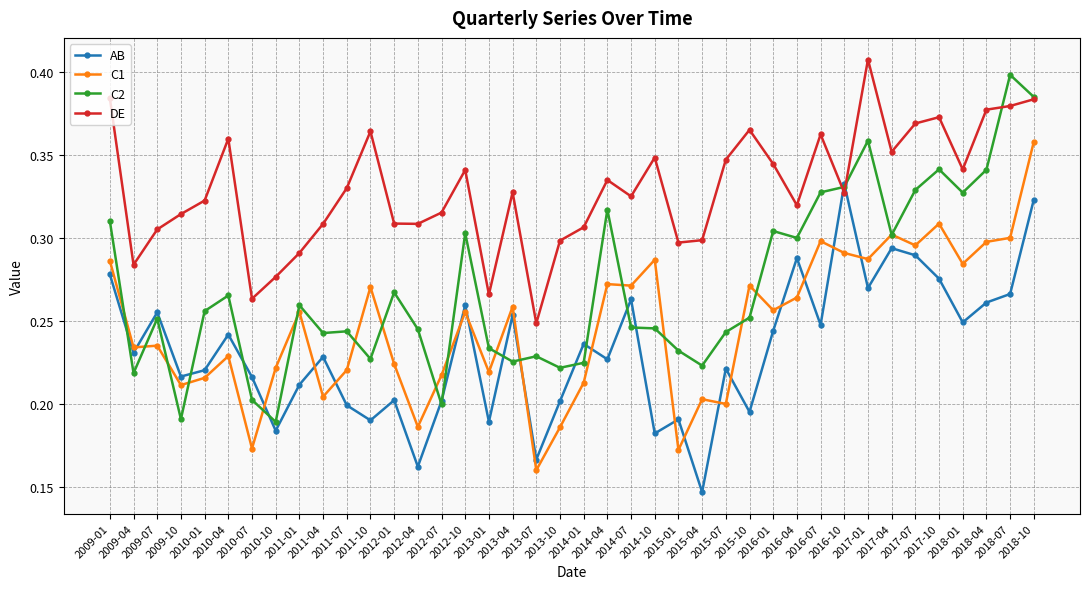

What position from the left is 2016-01?

29